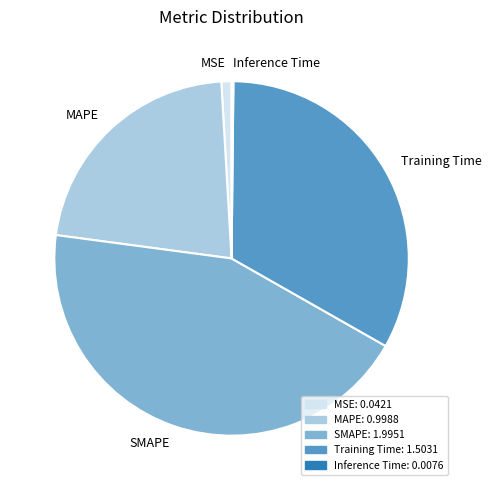

The MAPE slice represents 32% of the pie. True or false?

False